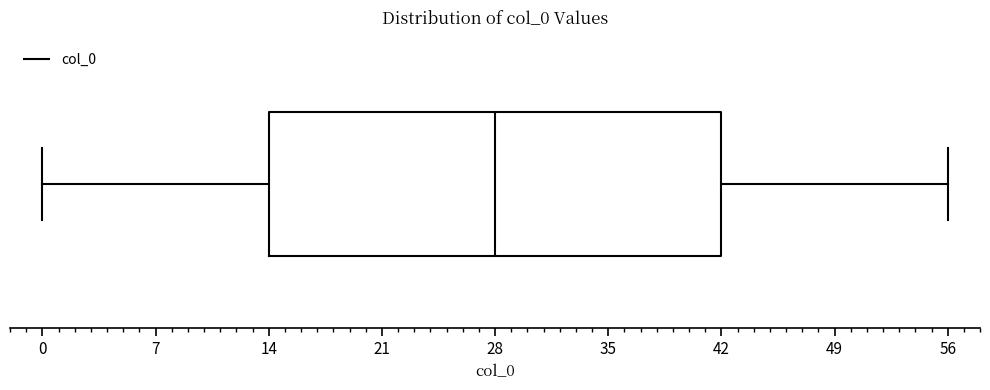

Where does the left whisker of the box end on the x-axis? The values are not printed on the chart, so give them approximately, as read against the axis.

0